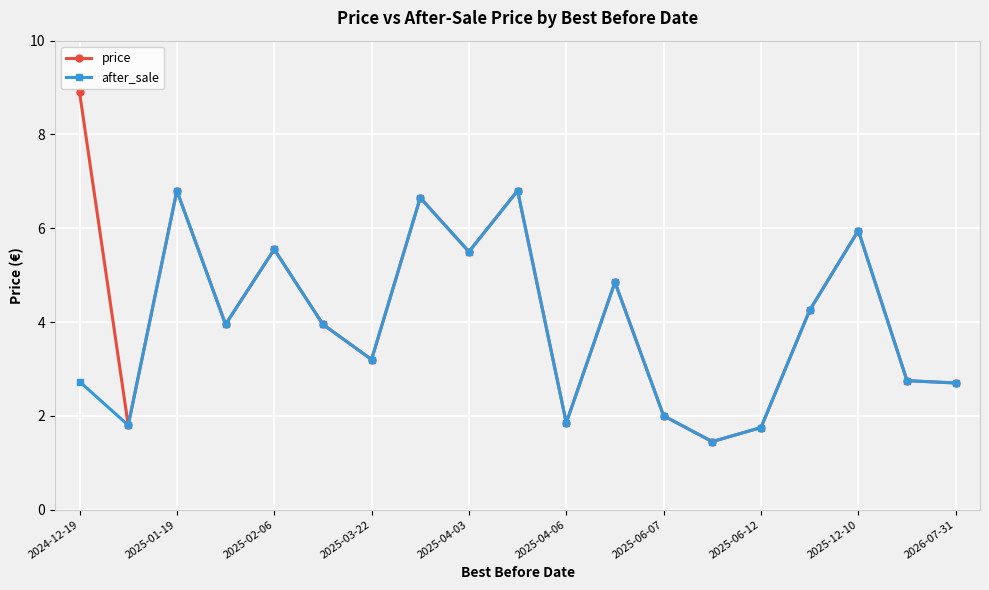

True or false: price has more than 2 points higher than both neighbors.

True